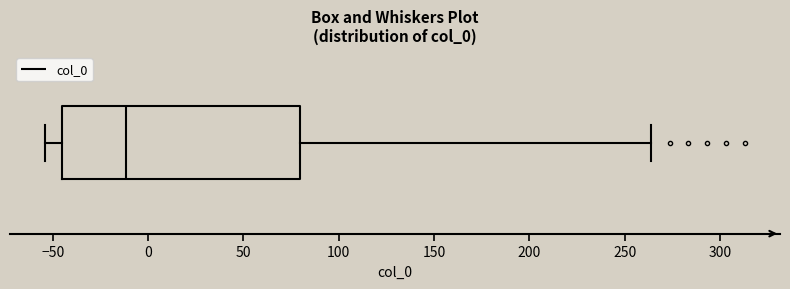

Where is the left edge of the box on the x-axis? The values are not printed on the chart, so give them approximately, as read against the axis.

-45